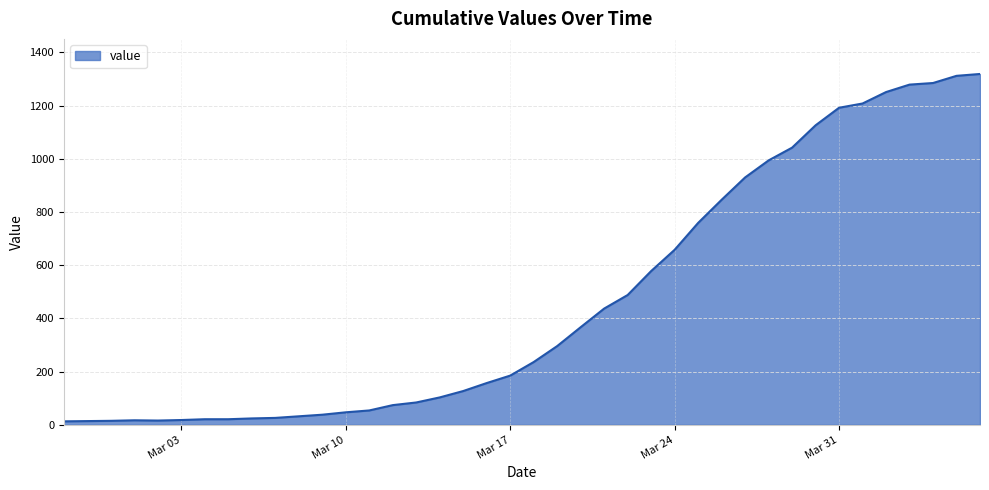

What is the difference between the maximum and minimum values?

1306